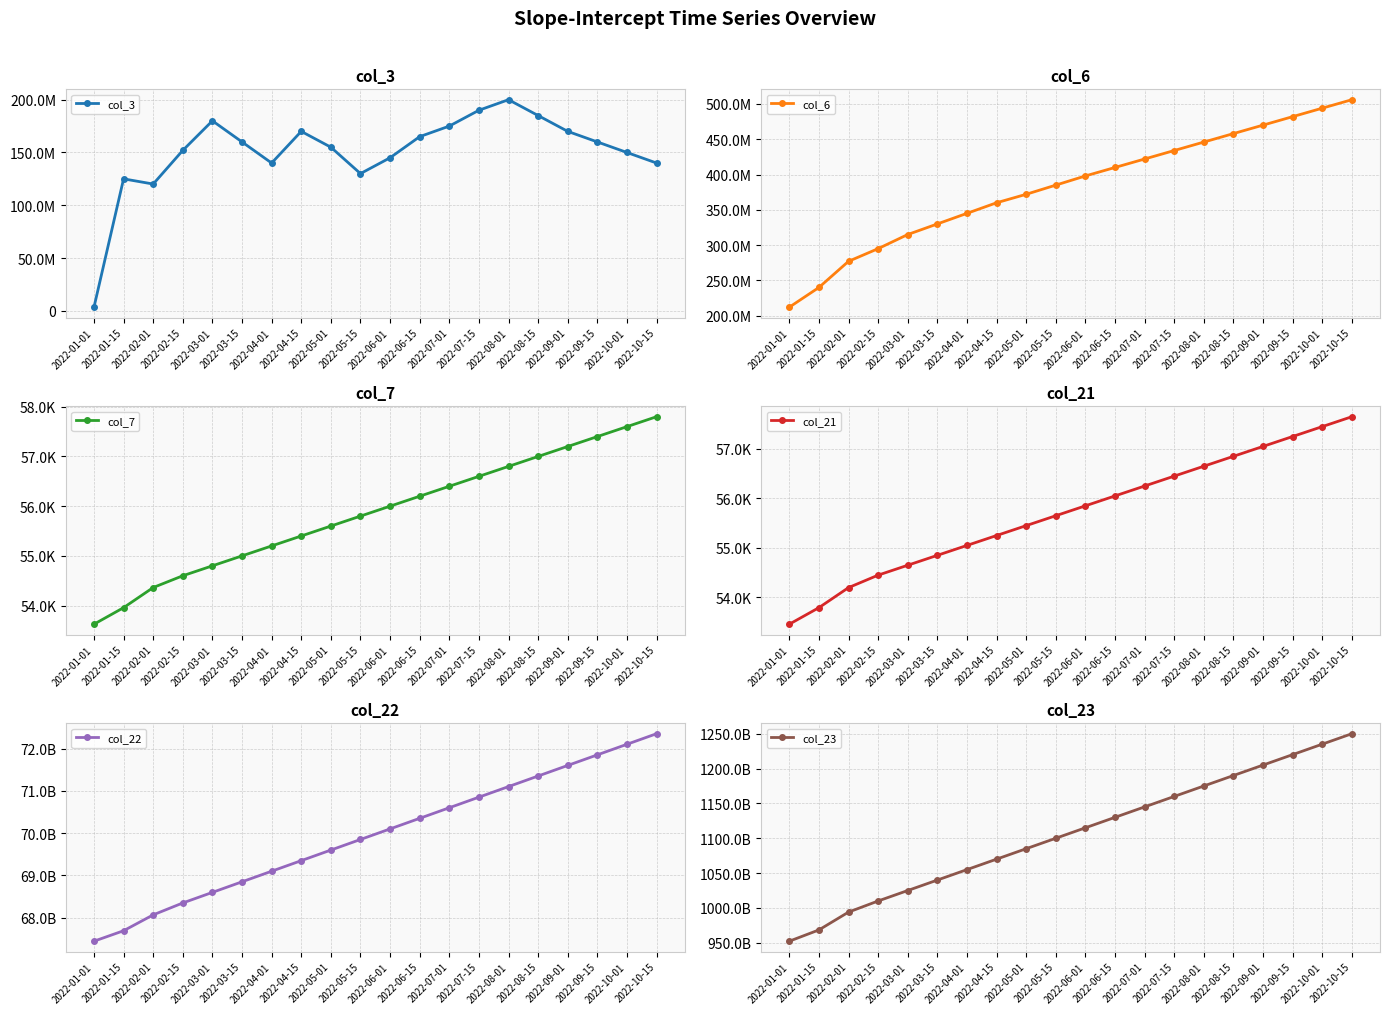

True or false: col_6 and col_23 intersect in this chart.

False